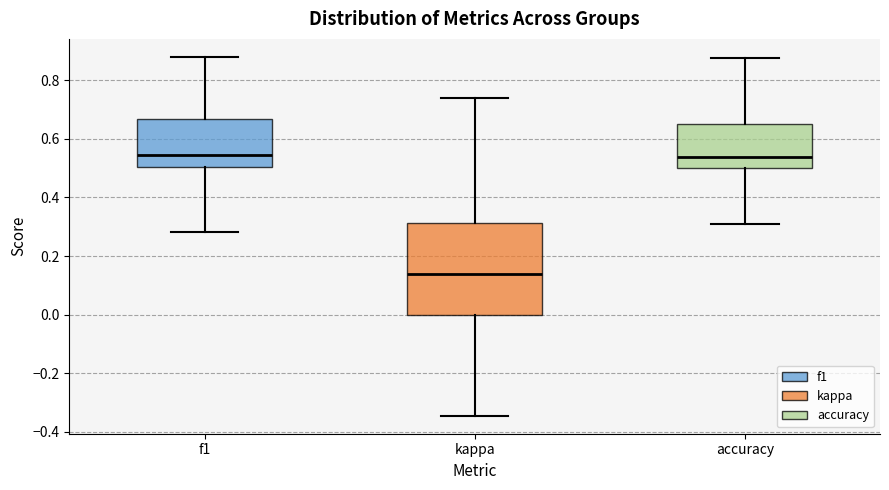

Which box is the tallest, from its lower edge to its upper edge?

kappa